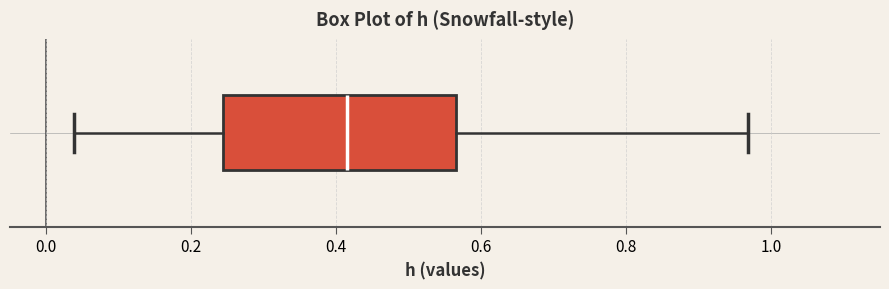

Where does the left whisker of the box end on the x-axis? The values are not printed on the chart, so give them approximately, as read against the axis.

0.04